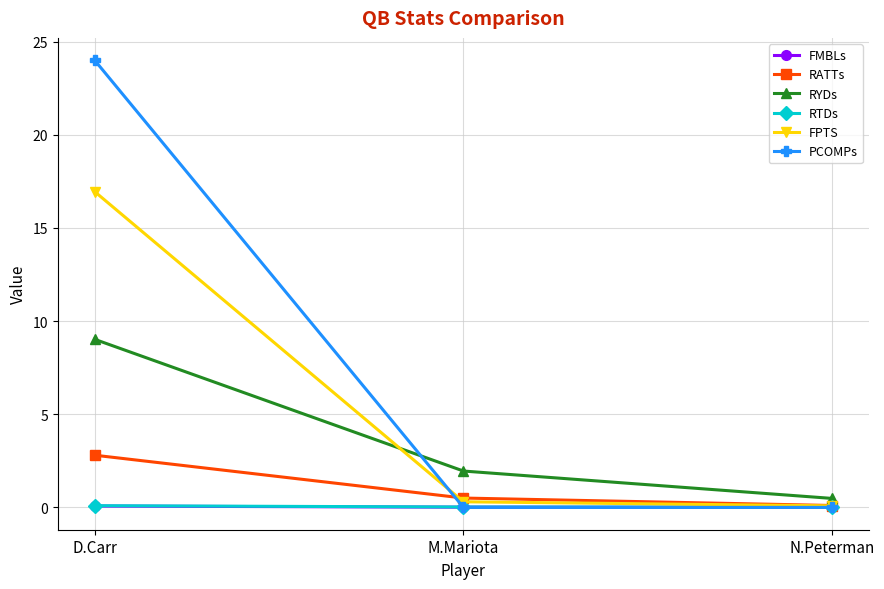

What is the difference between the RYDs values at M.Mariota and D.Carr?

7.1